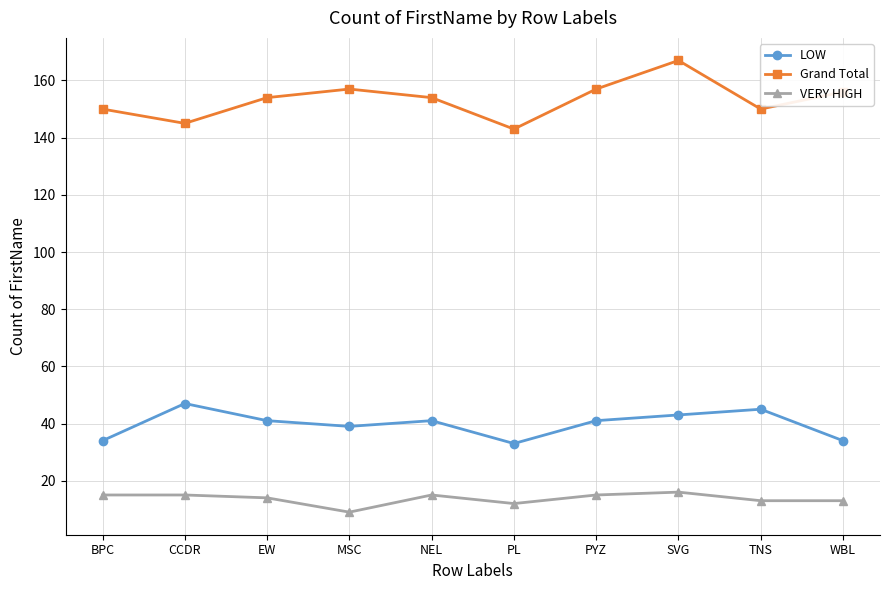

The value of Grand Total at PYZ is 57. True or false?

False